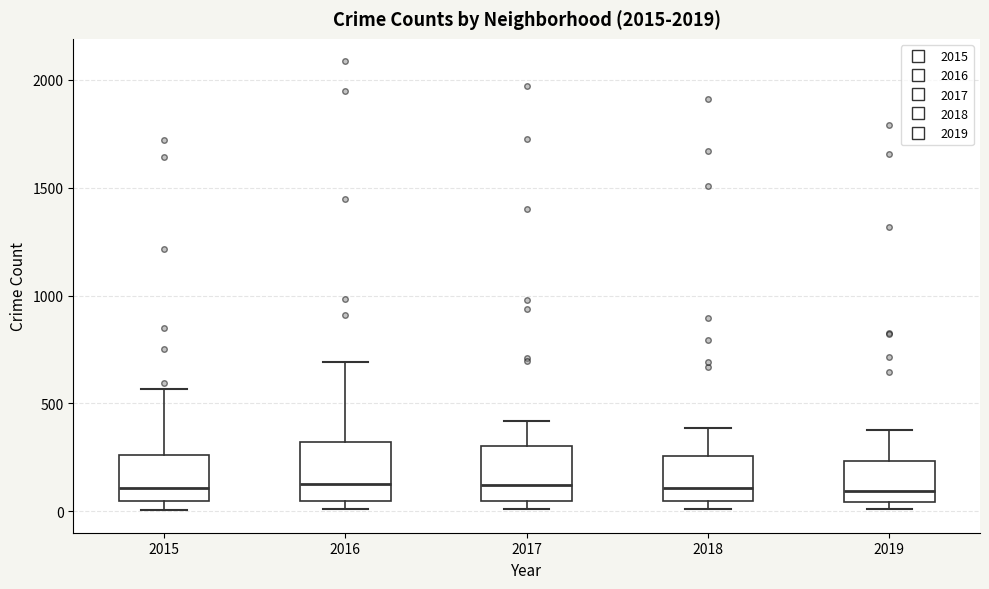

Where does the median line of the box at x = 2018 sit on the y-axis? The values are not printed on the chart, so give them approximately, as read against the axis.

100